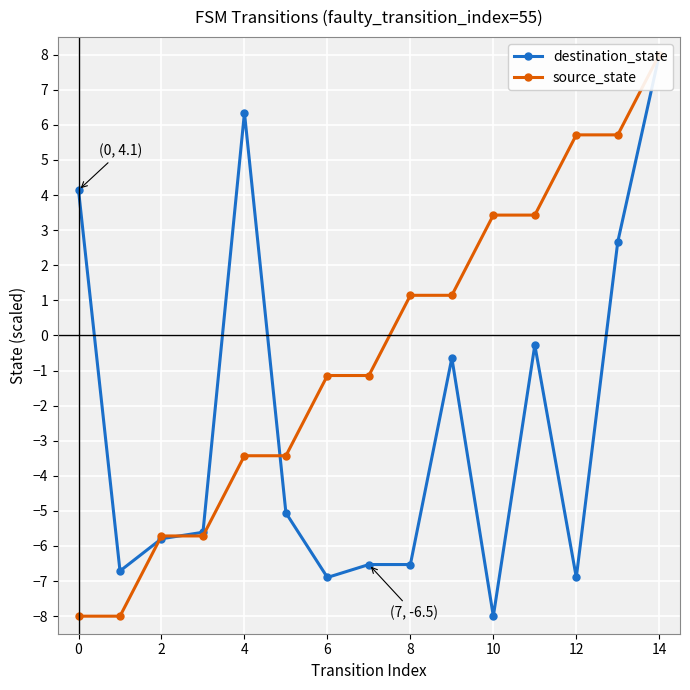

What is the difference between the destination_state values at 11 and 9?

0.4